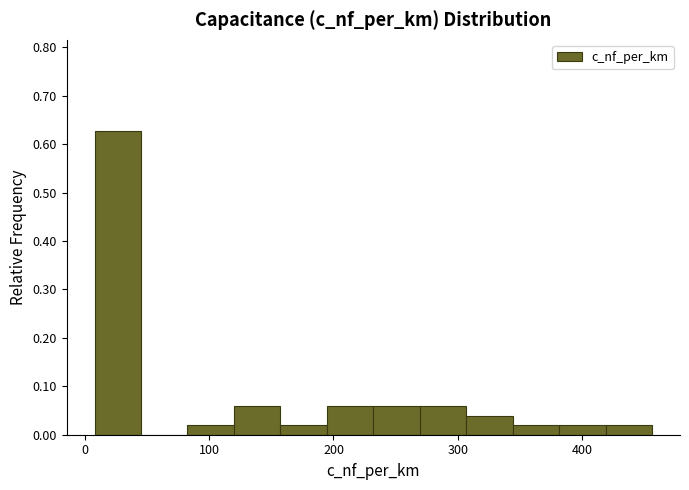

Read against the x-axis, roughly where is the centre of the tallest bar?

30